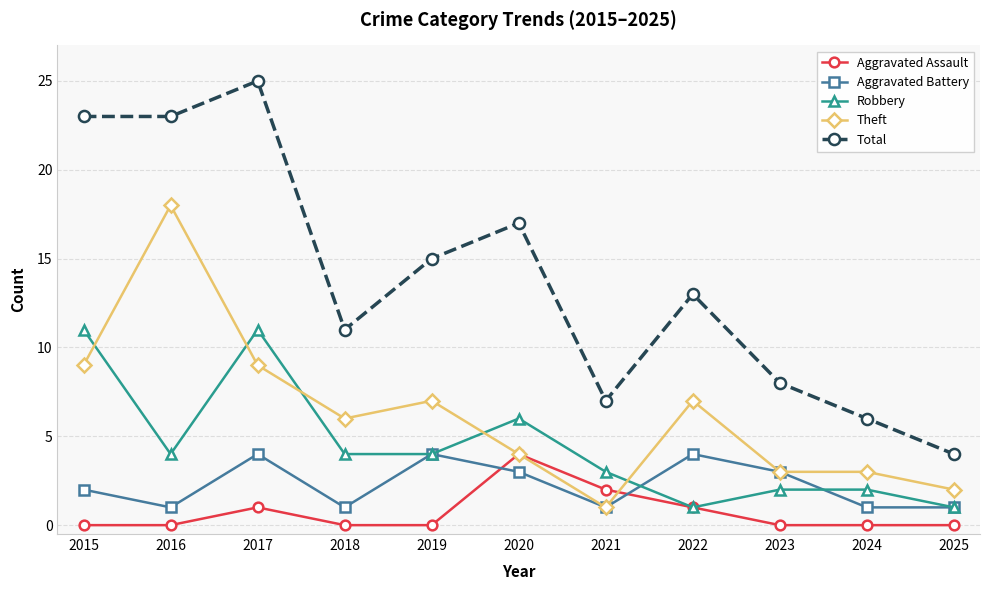

Where does the Theft series first go above 6?

2015